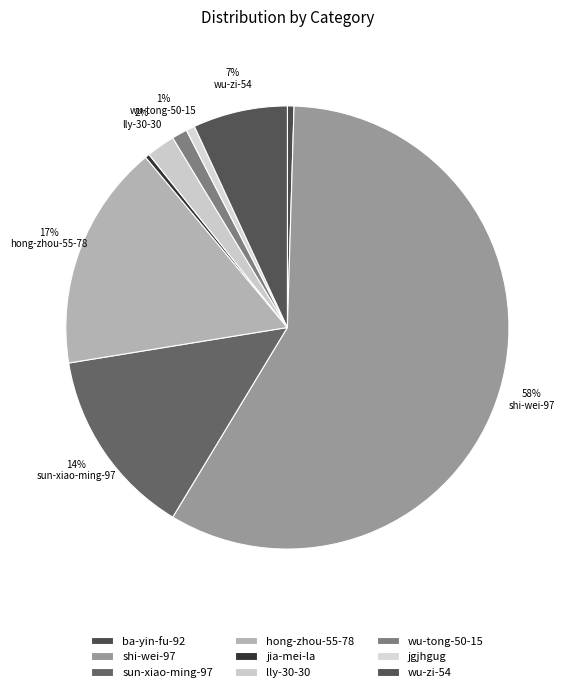

How many segments does this pie chart have?

9